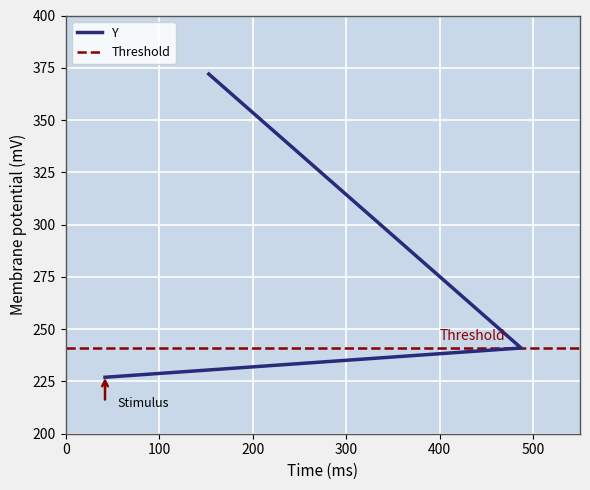

The chart shows a value of 241 at 487. True or false?

True